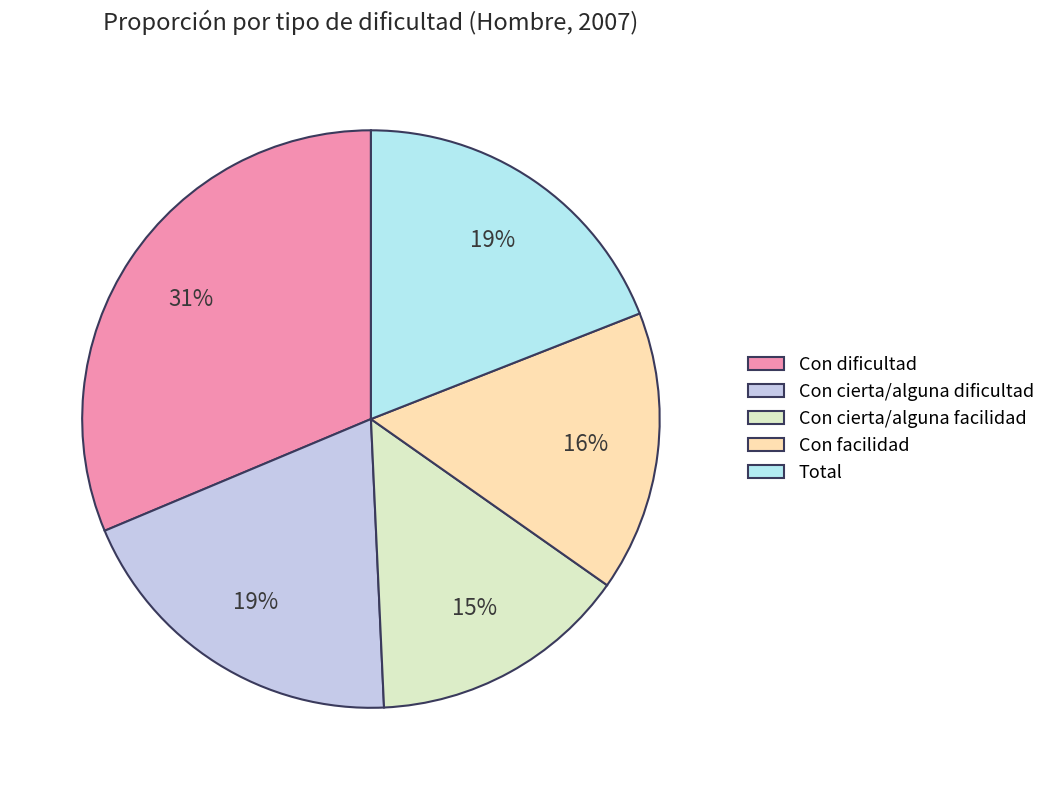

Is there any slice that represents more than half of the pie?

No